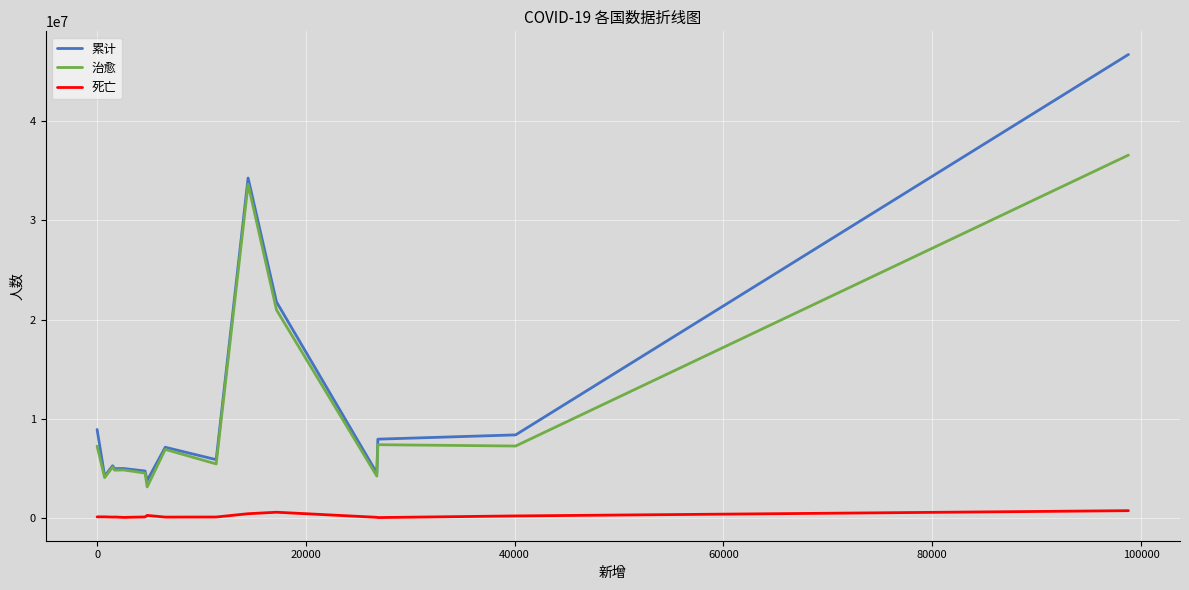

List the series in order of their peak value, lowest first.

死亡, 治愈, 累计